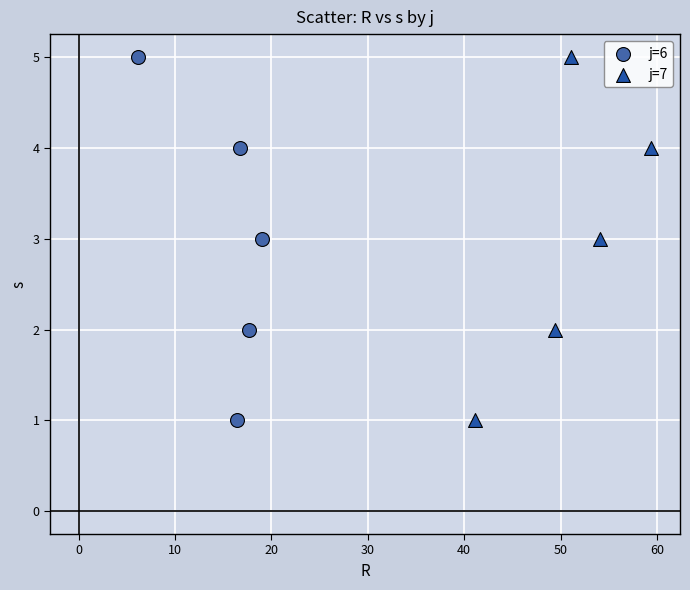

What are all the series names shown in the legend?

j=6, j=7